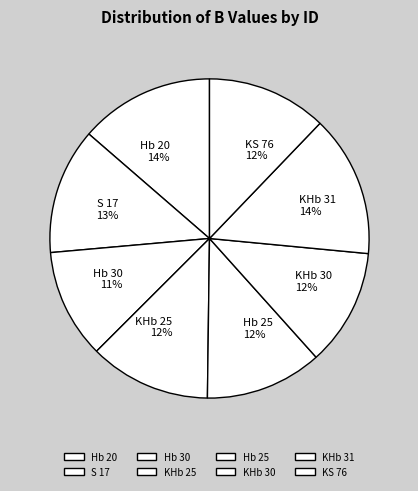

To the nearest percent, what percentage of the pie is S 17?

13%